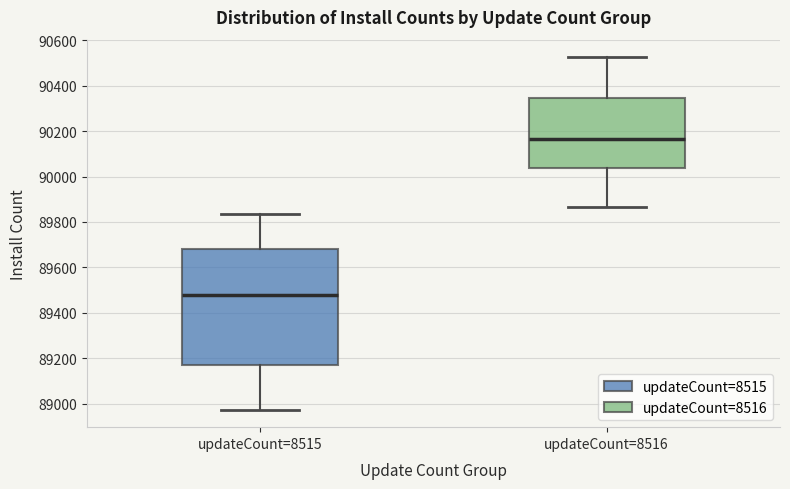

Which box is the tallest, from its lower edge to its upper edge?

updateCount=8515